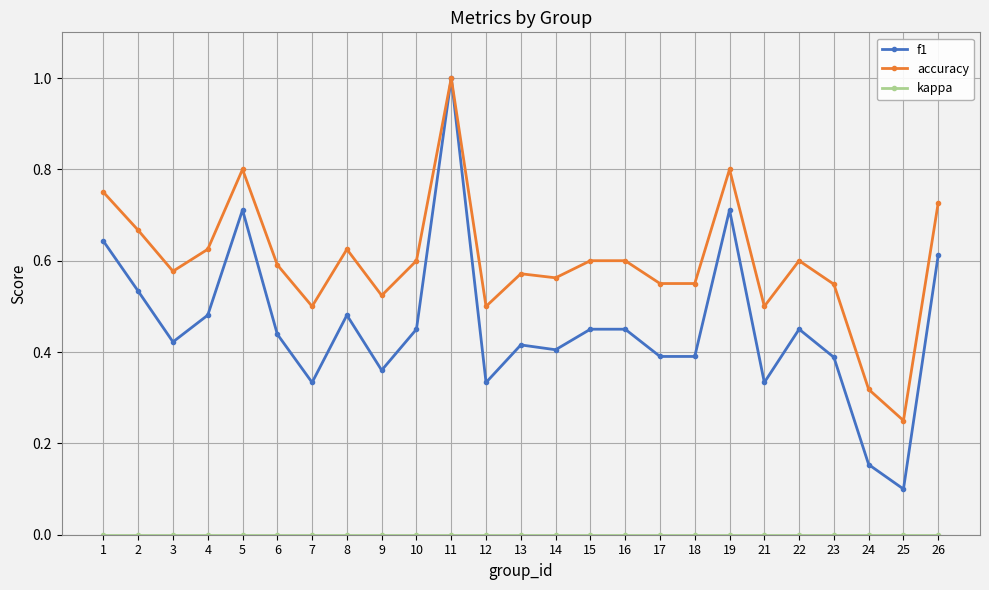

What is the greatest value displayed?

1.0